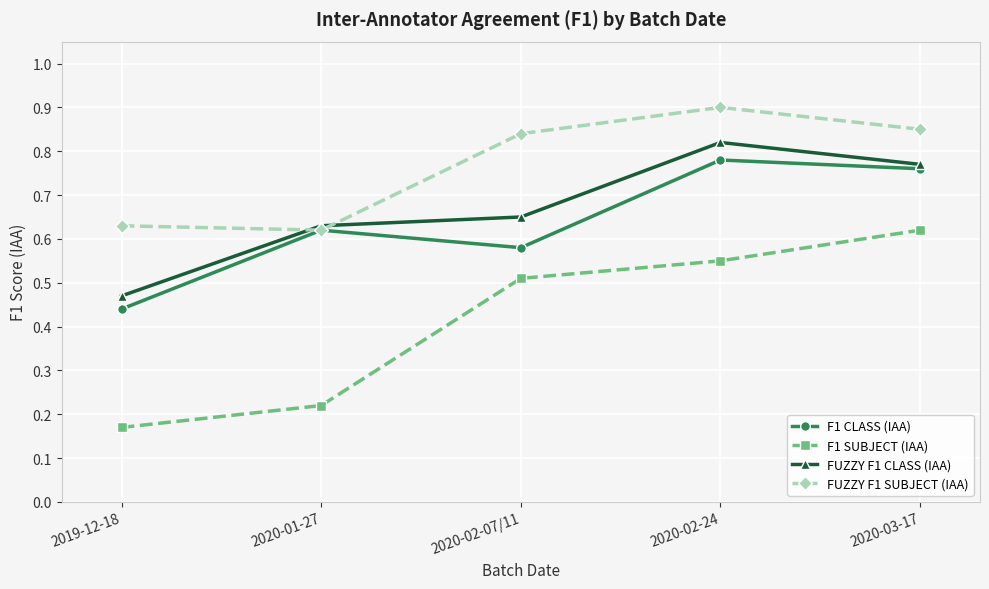

At how many categories does at least one series exceed 0?

5